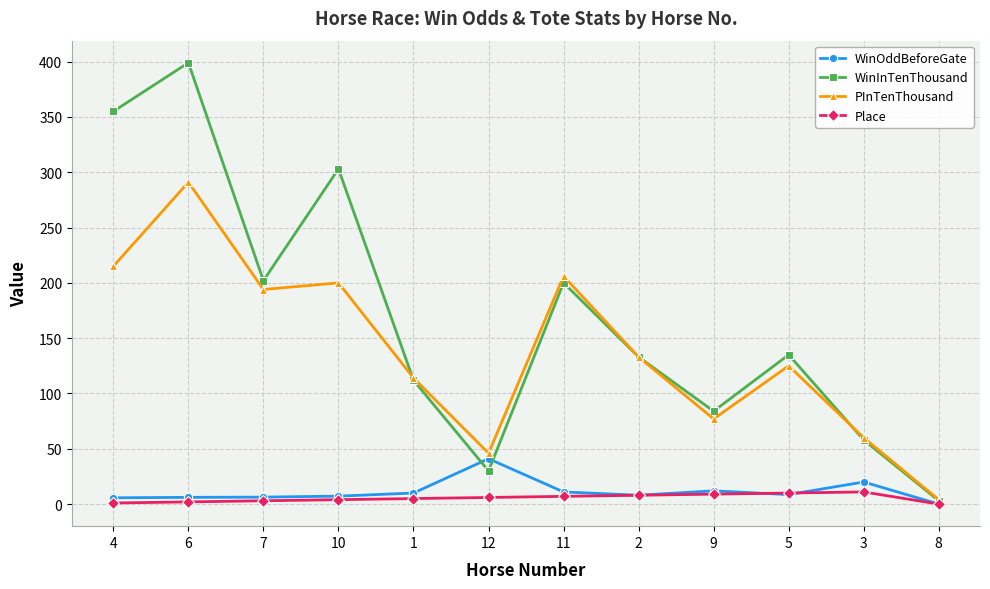

The WinOddBeforeGate series shows 41.0 at 12. True or false?

True